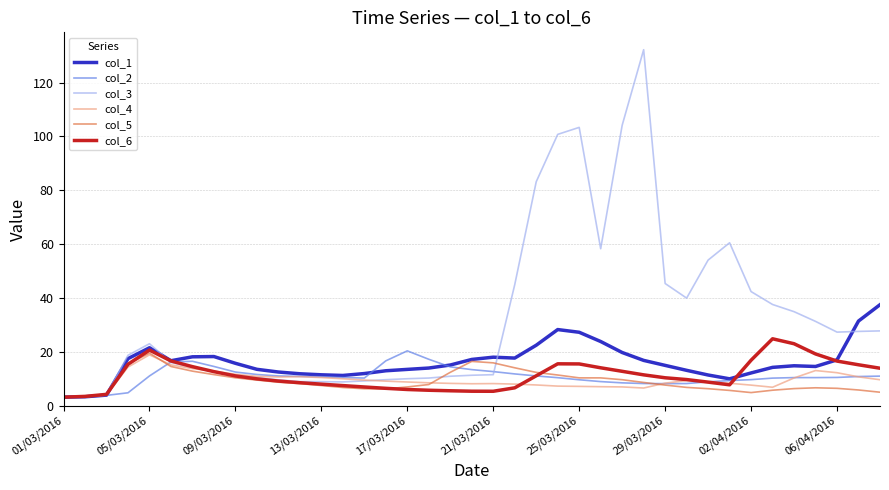

What is the smallest value displayed?

3.1